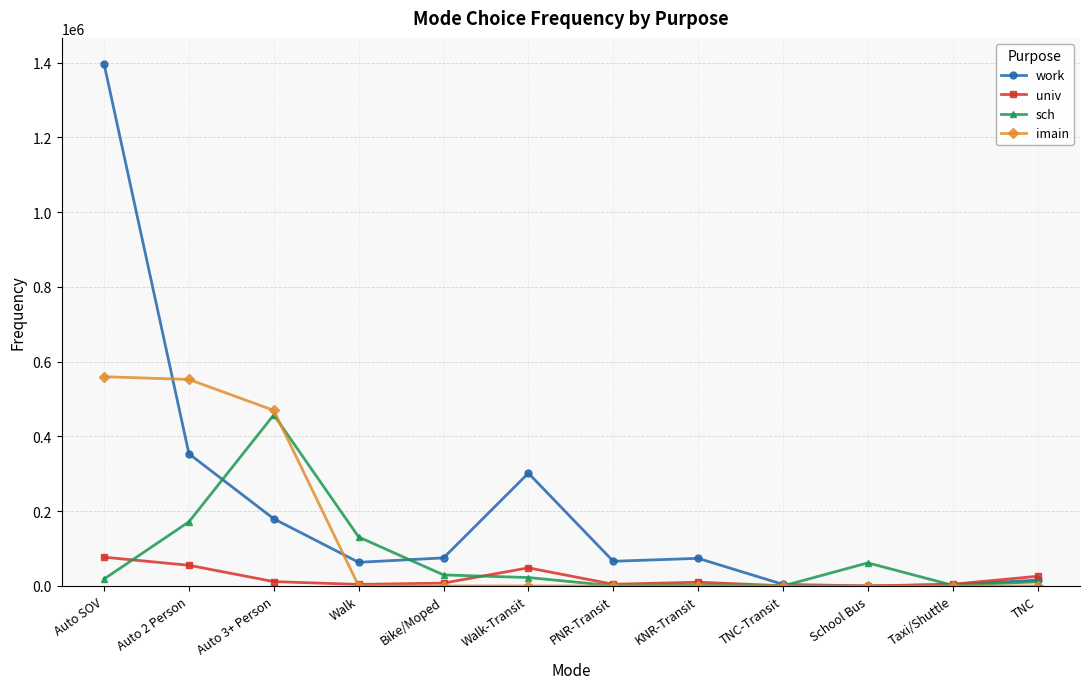

List the series in order of their overall mean, highest first.

work, imain, sch, univ